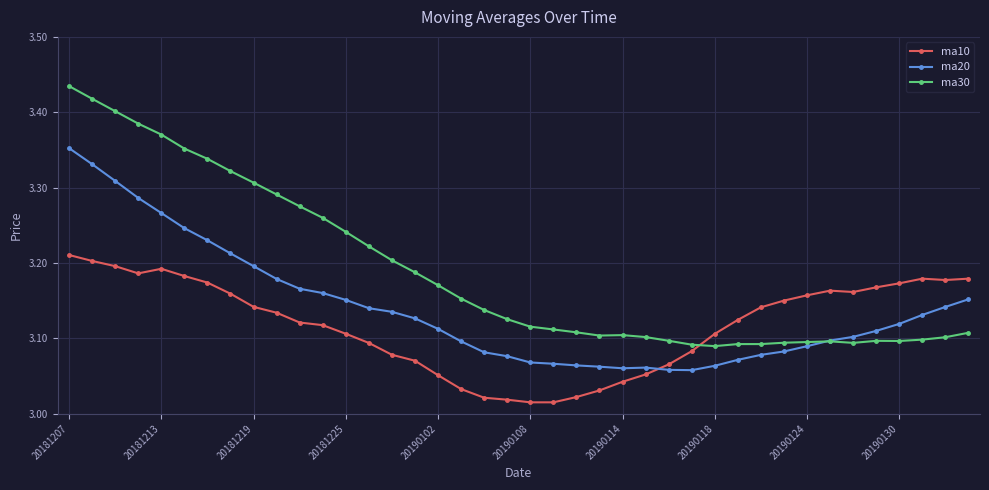

Count the ma20 values in the range 3 to 4.

40